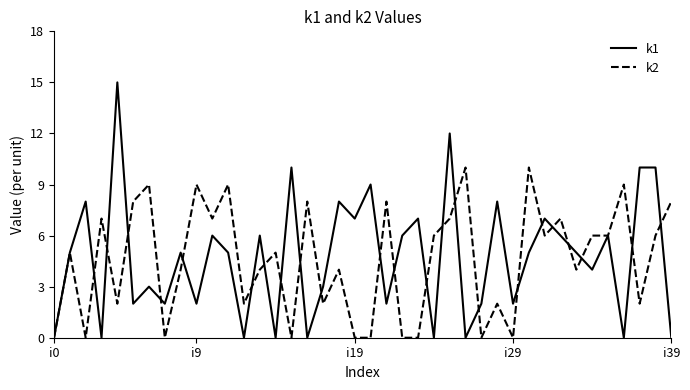

Which series has the largest range (max minus min)?

k1